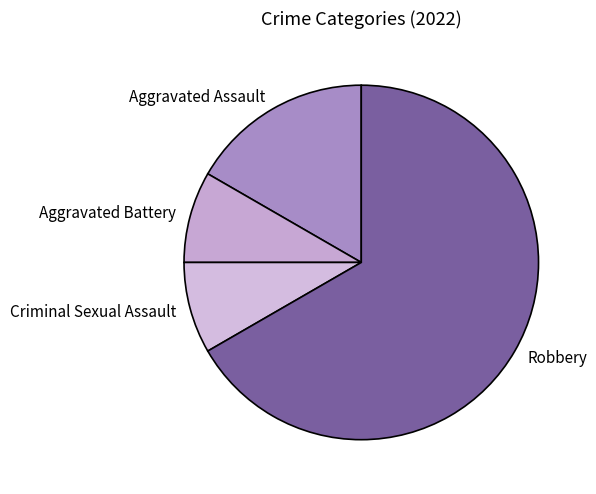

The Robbery slice represents 67% of the pie. True or false?

True